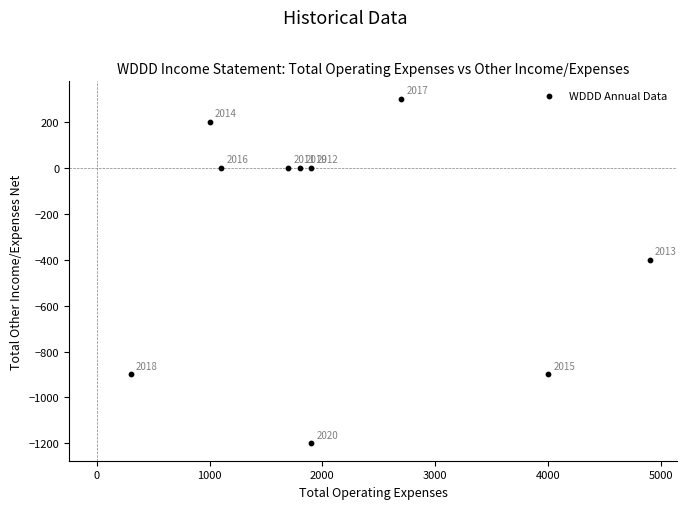

What is the range of X values (max minus min)?

4600